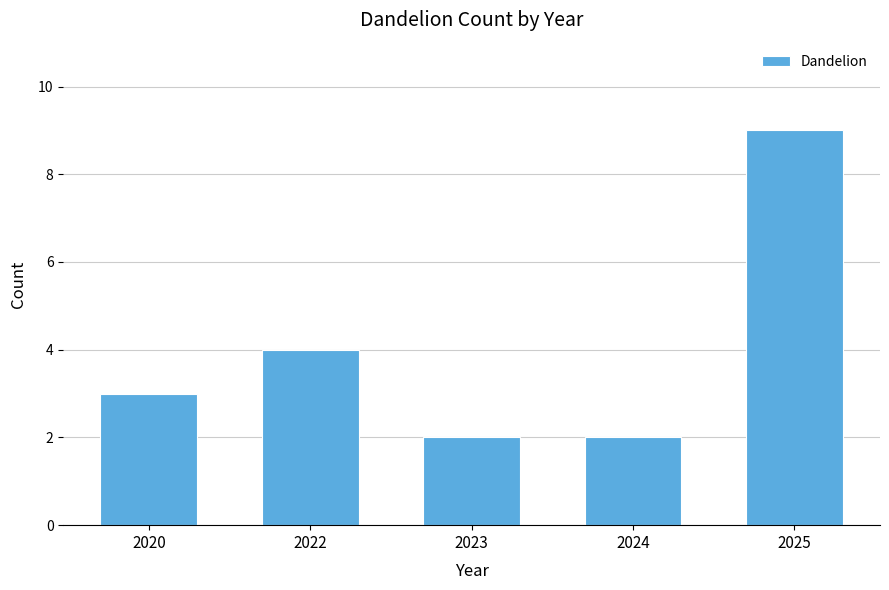

What is the change in value from 2020 to 2022?

+1